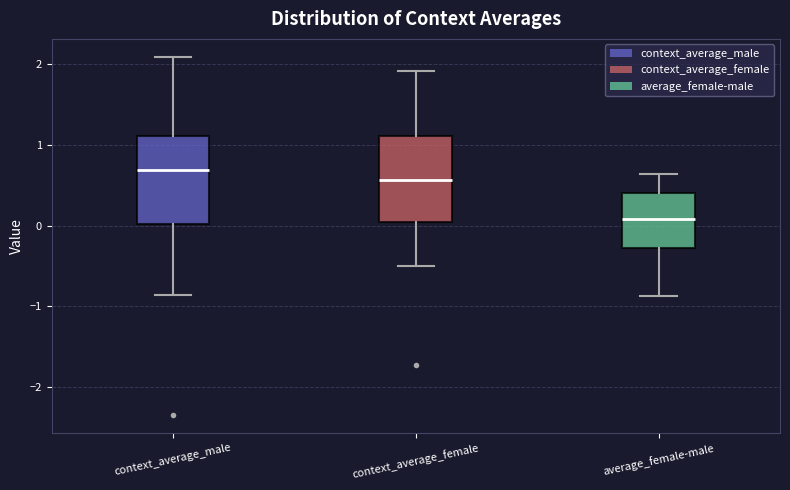

Which box has the highest median line?

context_average_male